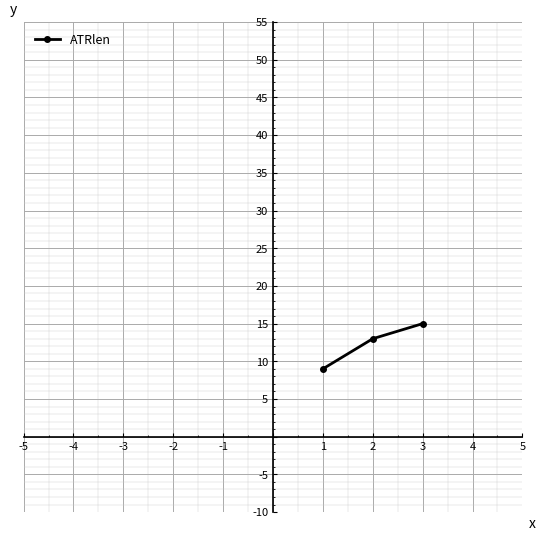

What is the minimum value shown in the chart?

9